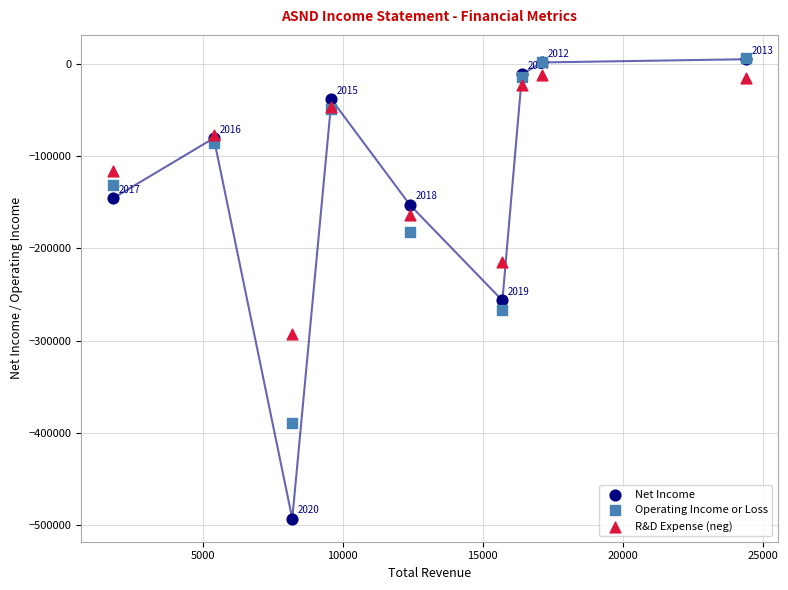

Across all series, what Y value is closest to -243300?

-256500